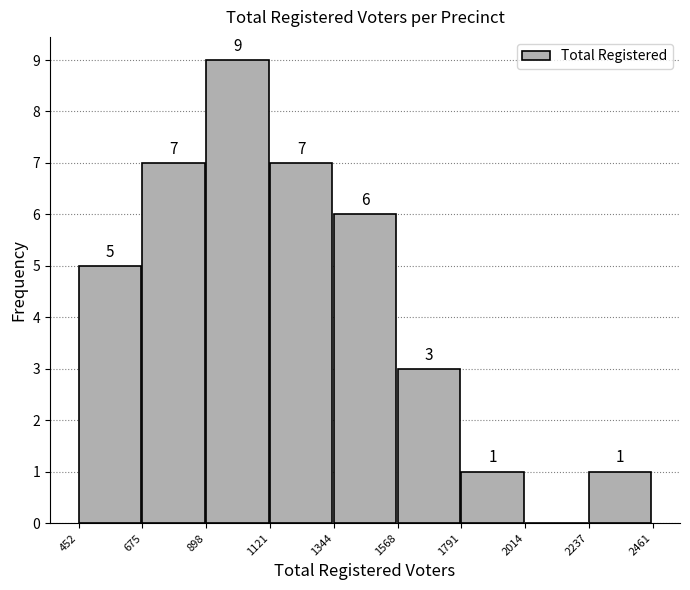

Over which range of the x-axis is the bar tallest?

898 to 1121